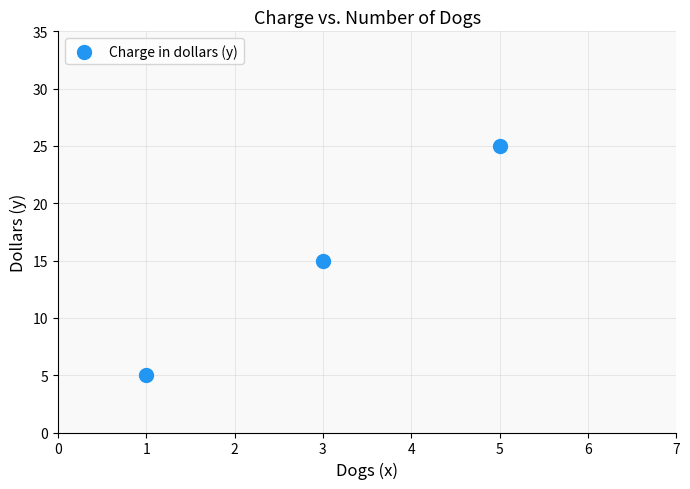

What is the range of Y values (max minus min)?

20